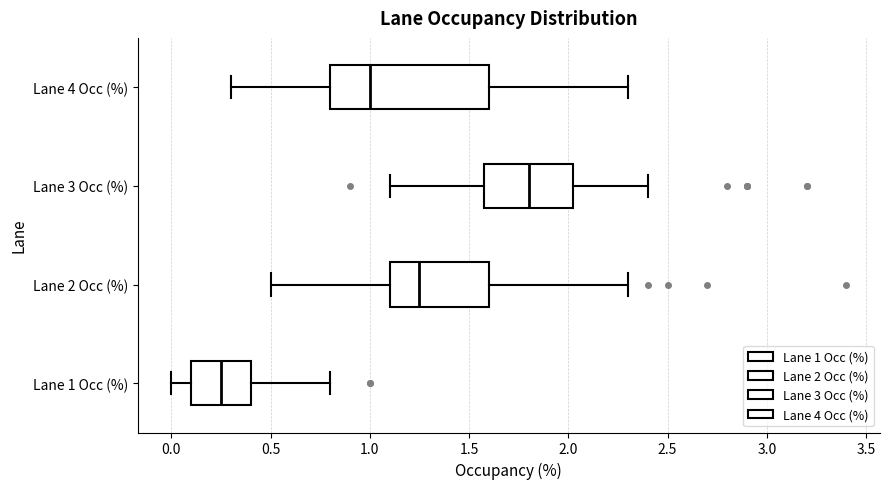

Which box has the furthest to the left median line?

Lane 1 Occ (%)